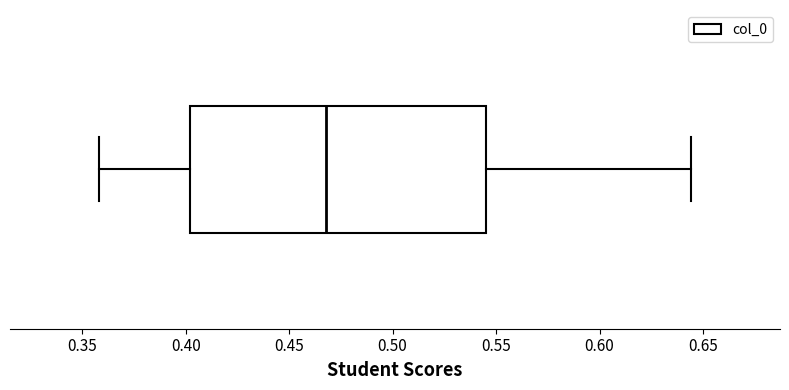

Transcribe this box plot: give where the median line is, the range the box spans, and where the two whiskers end, as read against the x-axis. The values are not printed on the chart, so give them approximately, as read against the axis.

median 0.470, box 0.400 to 0.545, whiskers 0.360 to 0.645